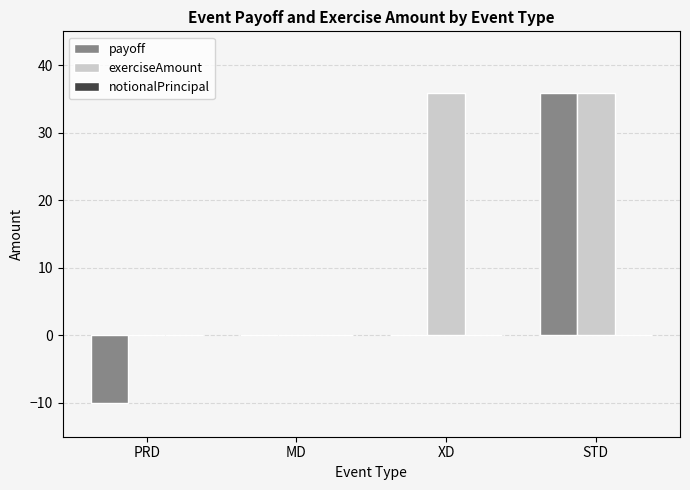

Between PRD and XD, which series saw the biggest shift?

exerciseAmount